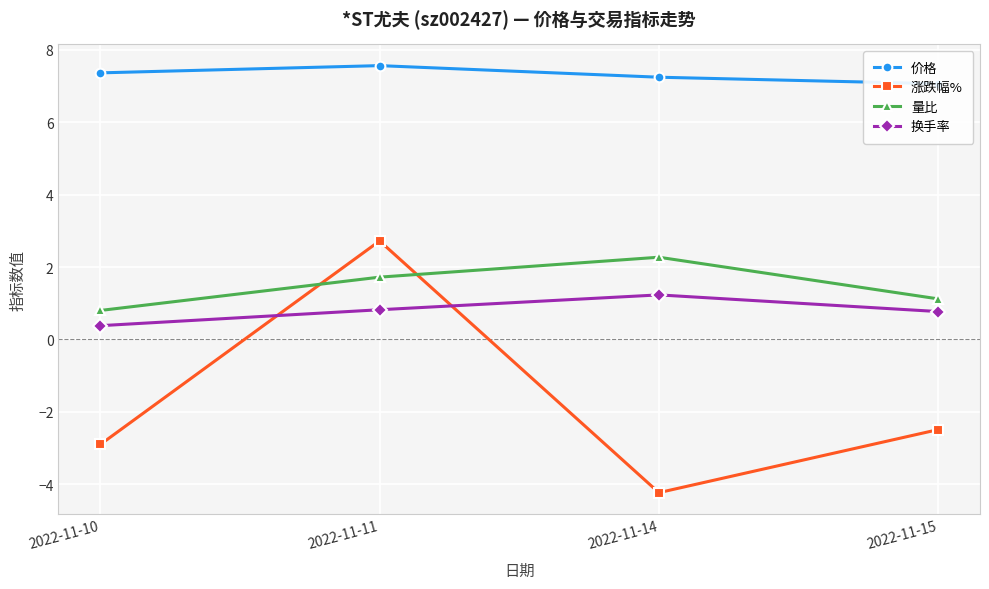

What is the value of the 涨跌幅% point at the 4th from the left?

-2.5